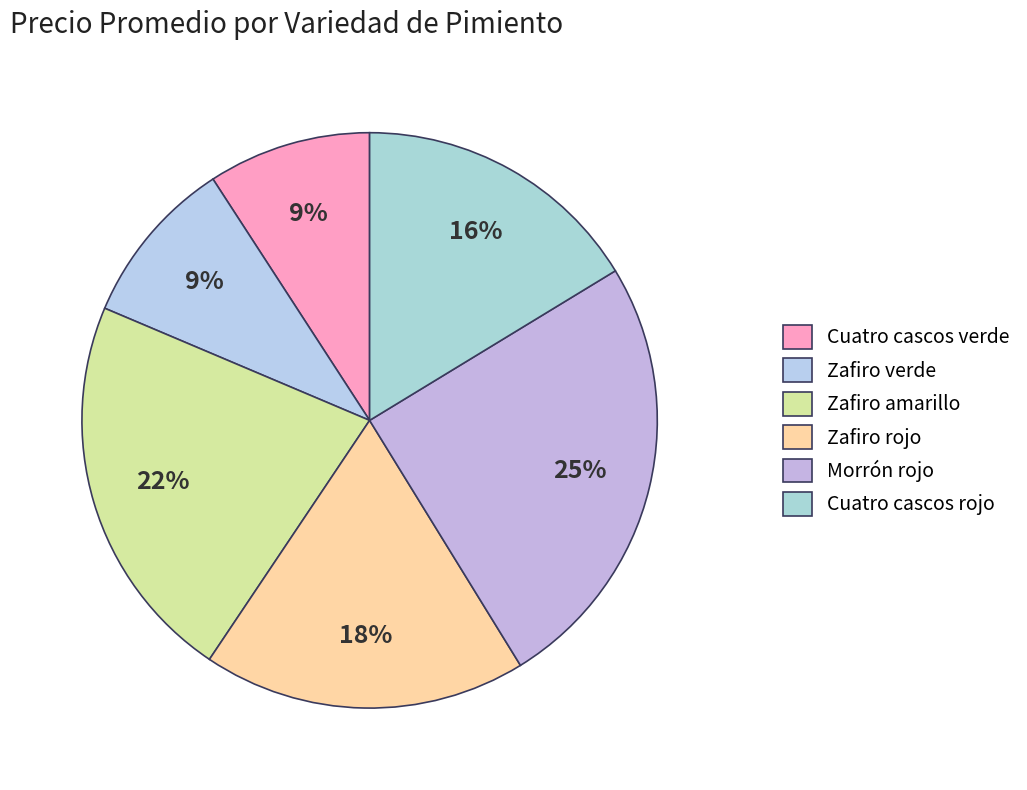

Is it true that Morrón rojo is 25% of the pie?

True